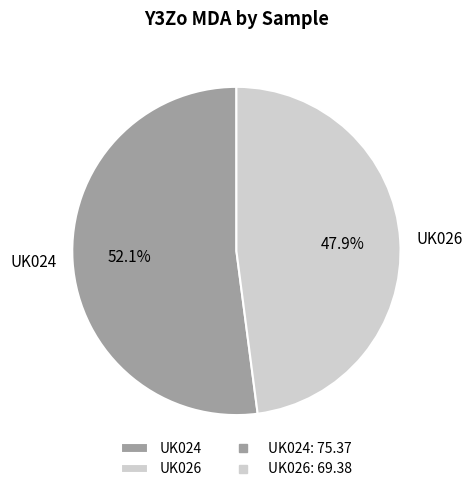

How many segments does this pie chart have?

2